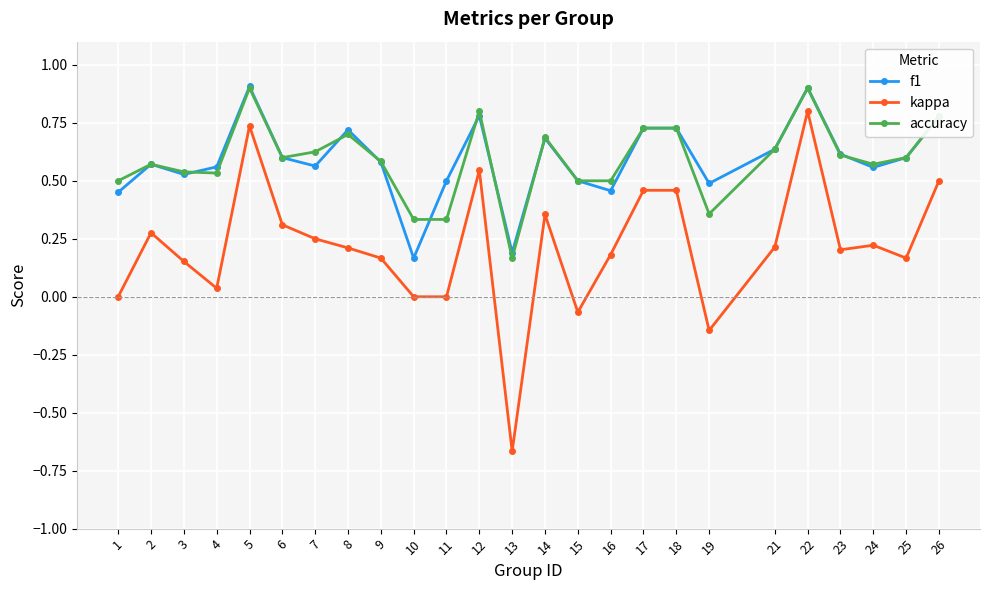

True or false: f1 has more than 0 interior local peaks.

True